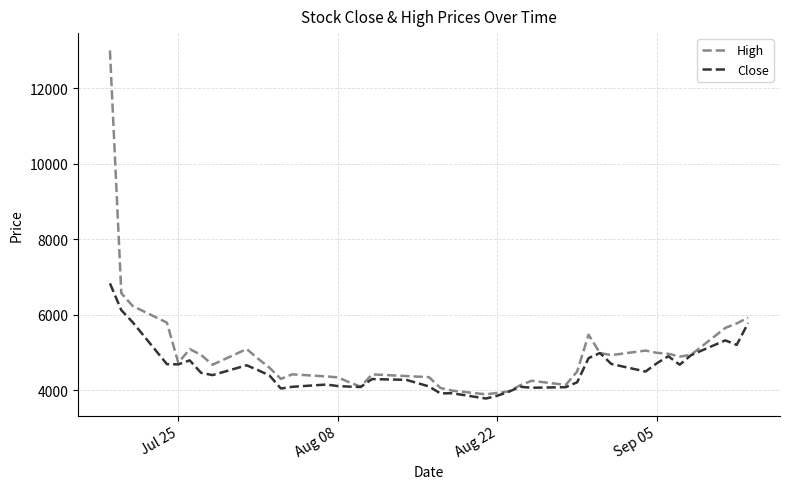

What is the greatest value displayed?

13000